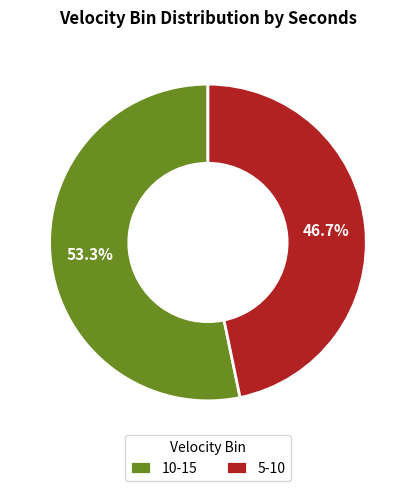

Is there a majority slice in this chart?

Yes